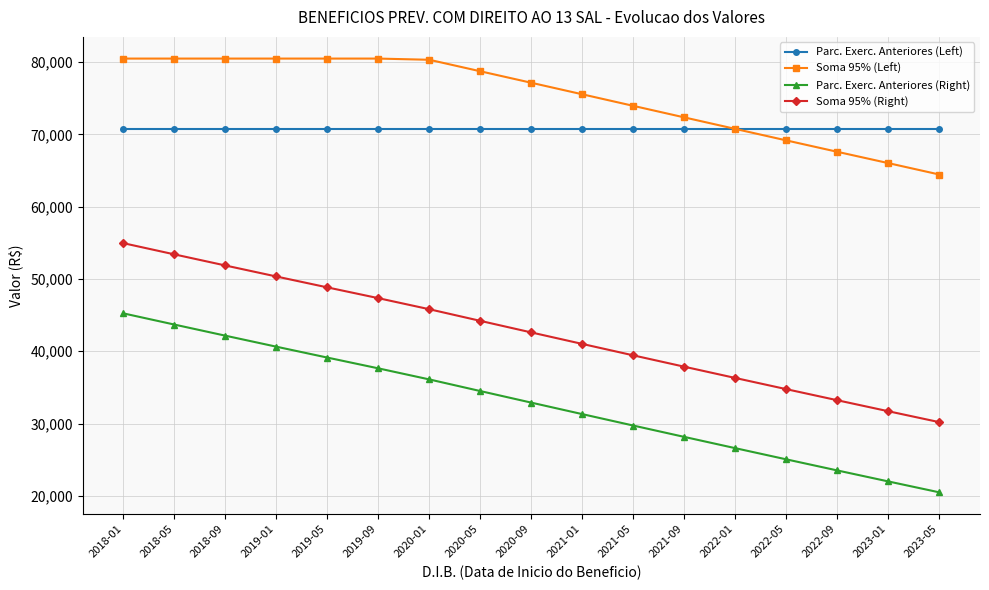

True or false: Parc. Exerc. Anteriores (Right) has more than 1 interior local peaks.

False